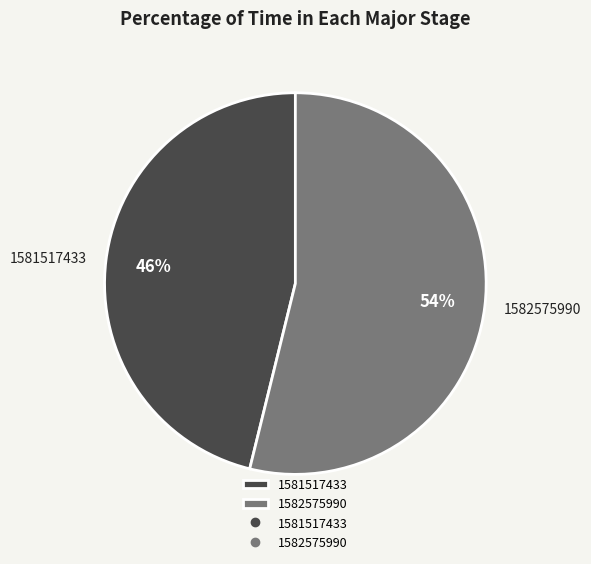

To the nearest percent, what is the difference between the 1582575990 and 1581517433 slice percentages?

8%